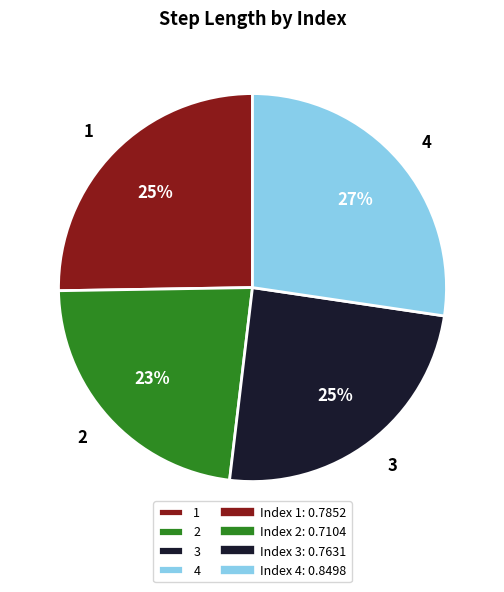

Do 3 and 2 together represent more than half of the pie?

No